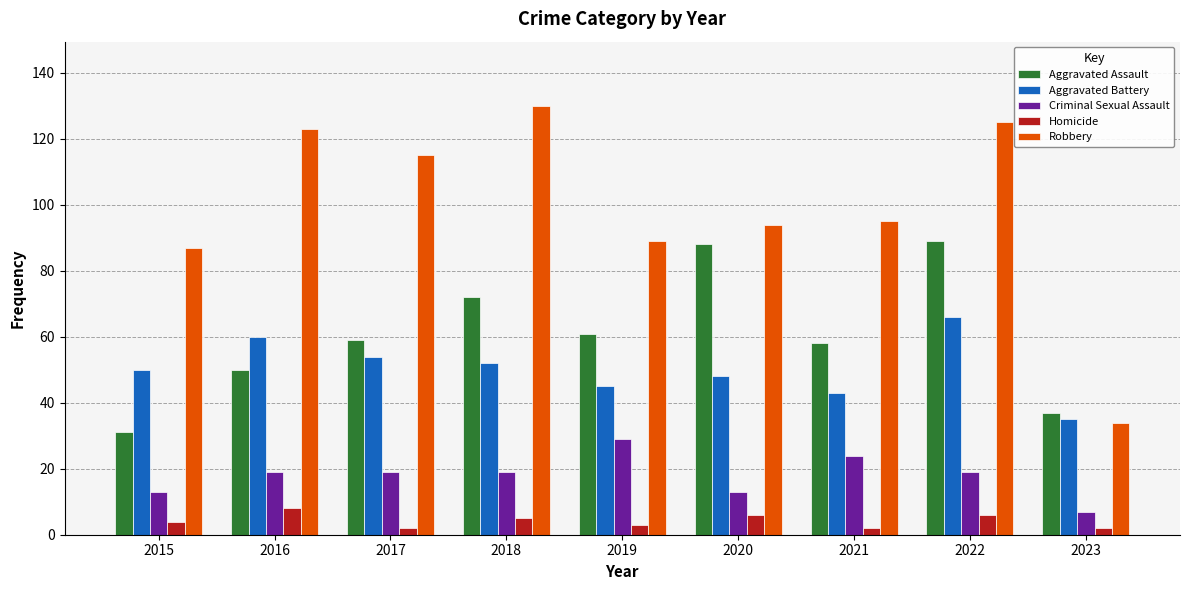

Reading left to right, extract all data points from this chart.

Aggravated Assault: 2015=31	2016=50	2017=59	2018=72	2019=61	2020=88	2021=58	2022=89	2023=37
Aggravated Battery: 2015=50	2016=60	2017=54	2018=52	2019=45	2020=48	2021=43	2022=66	2023=35
Criminal Sexual Assault: 2015=13	2016=19	2017=19	2018=19	2019=29	2020=13	2021=24	2022=19	2023=7
Homicide: 2015=4	2016=8	2017=2	2018=5	2019=3	2020=6	2021=2	2022=6	2023=2
Robbery: 2015=87	2016=123	2017=115	2018=130	2019=89	2020=94	2021=95	2022=125	2023=34